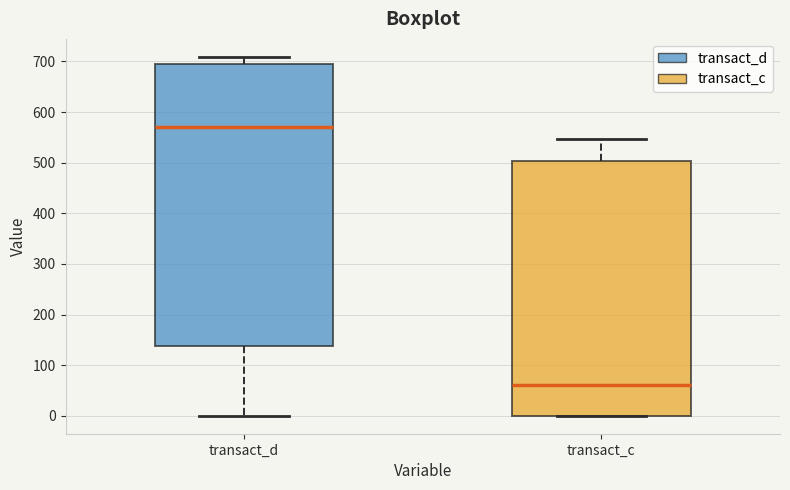

Comparing the boxes themselves (not the whiskers), which one is the tallest?

transact_d